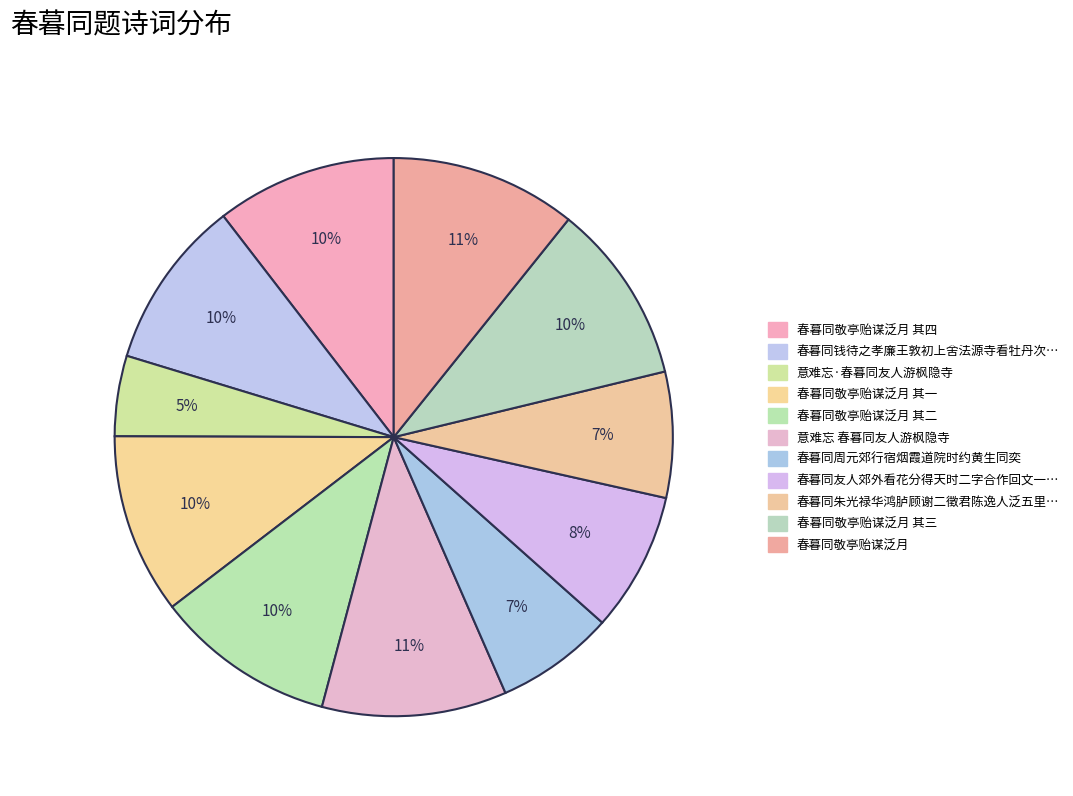

How many slices are in this pie chart?

11